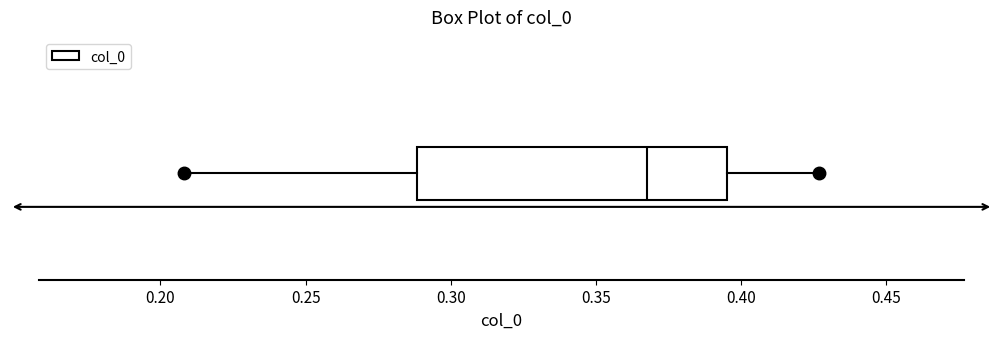

Read this box plot against the x-axis: the position of the median line, the range covered by the box, and the ends of both whiskers. The values are not printed on the chart, so give them approximately, as read against the axis.

median 0.370, box 0.290 to 0.395, whiskers 0.210 to 0.425